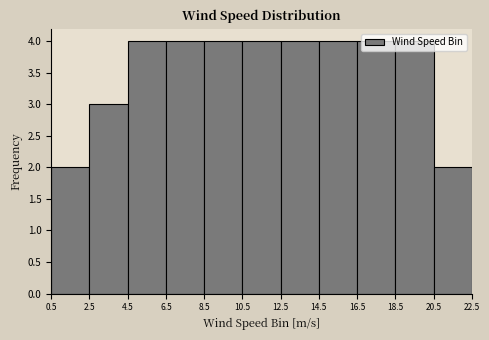

How tall is the bar that spans 4.5 to 6.5 on the x-axis? The values are not printed on the chart, so give them approximately, as read against the axis.

4